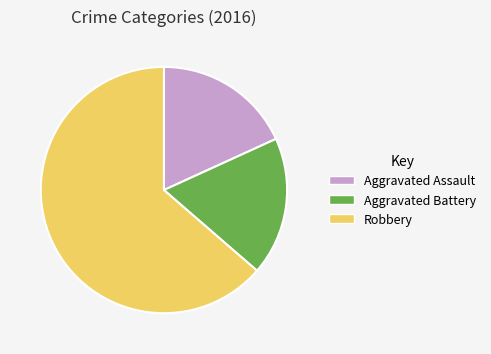

Do Robbery and Aggravated Battery together represent more than half of the pie?

Yes